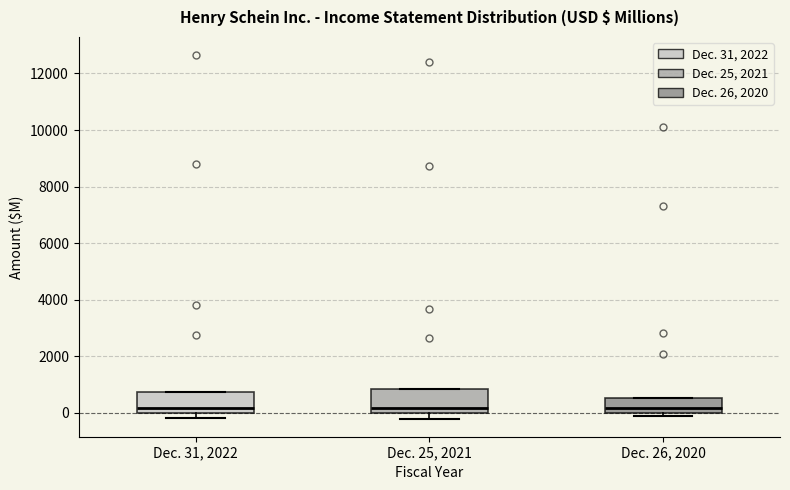

Reading left to right, transcribe this box plot: for each box, give where its median line is, the range the box spans, and where its two whiskers end, as read against the y-axis. The values are not printed on the chart, so give them approximately, as read against the axis.

Dec. 31, 2022: median 200, box 0 to 800, whiskers -200 to 800
Dec. 25, 2021: median 200, box 0 to 800, whiskers -200 to 800
Dec. 26, 2020: median 200, box 0 to 600, whiskers 0 (just below the box's lower edge) to 600